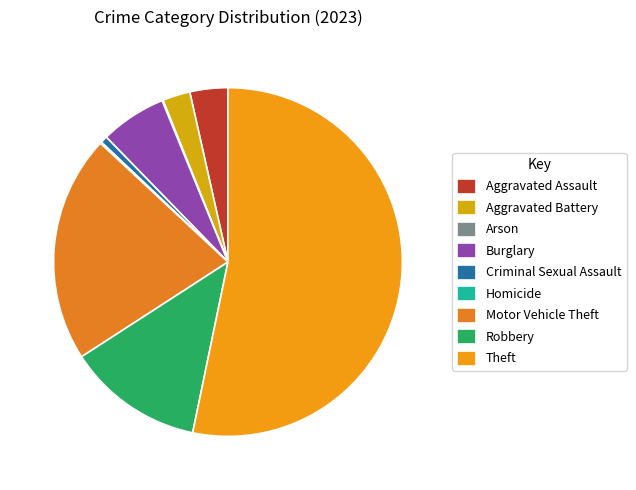

To the nearest percent, what portion does Aggravated Assault represent?

4%